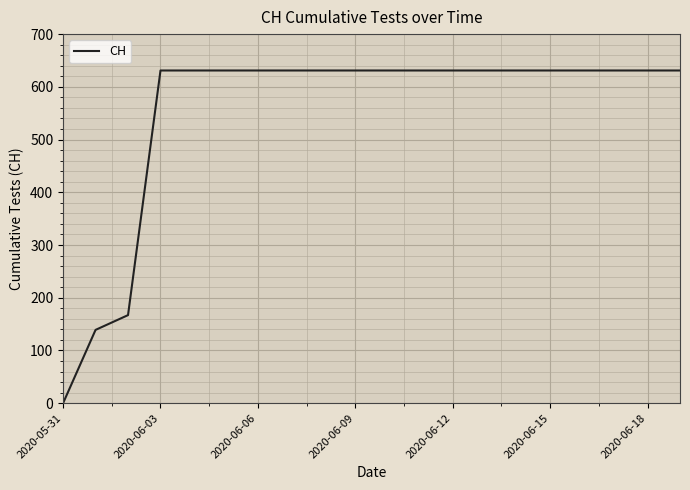

What is the greatest value displayed?

631